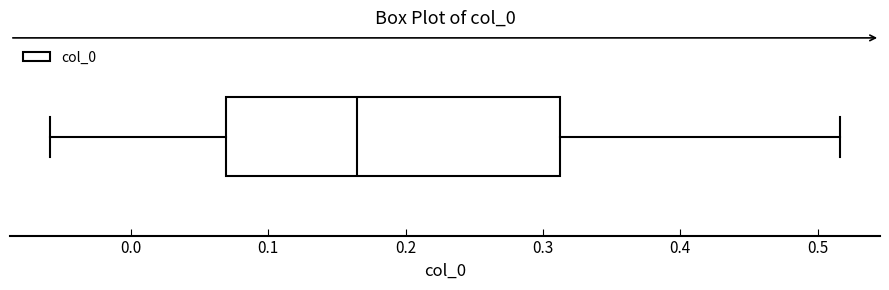

Transcribe this box plot: give where the median line is, the range the box spans, and where the two whiskers end, as read against the x-axis. The values are not printed on the chart, so give them approximately, as read against the axis.

median 0.16, box 0.07 to 0.31, whiskers -0.06 to 0.52